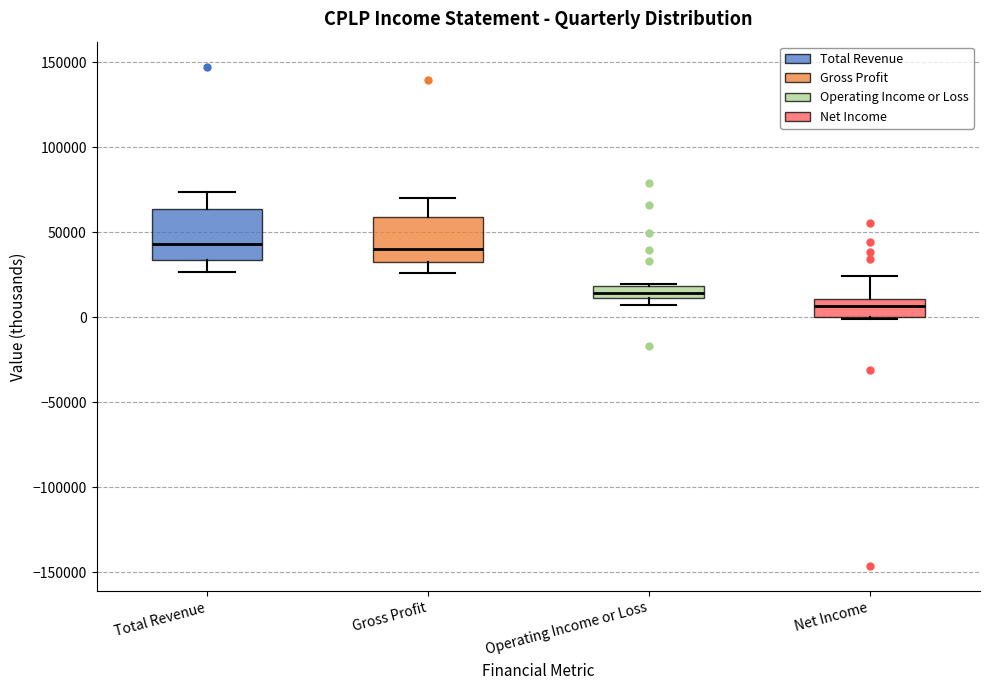

Which box has the lowest median line?

Net Income